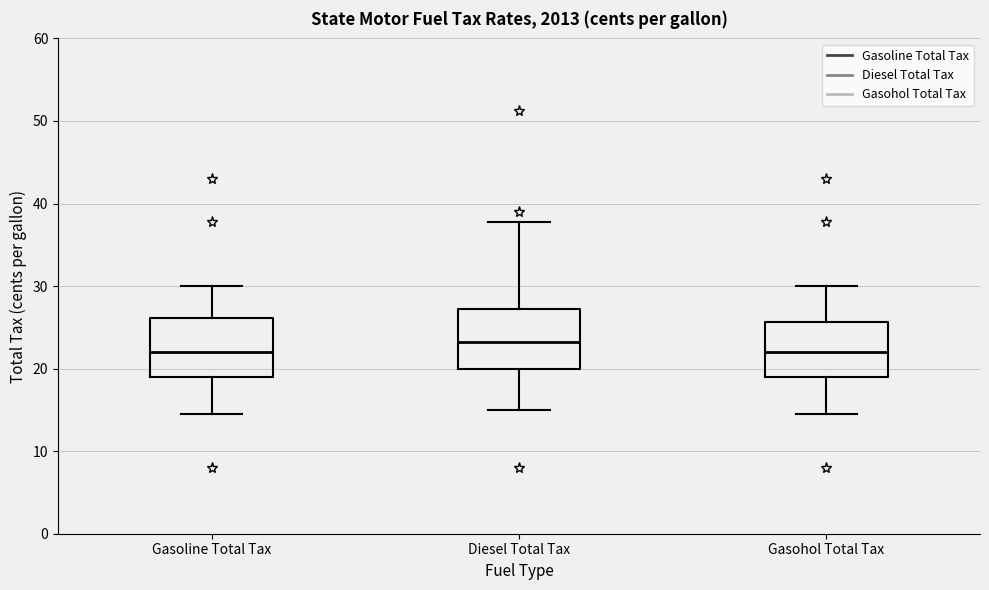

Reading left to right, read every box against the y-axis: the position of its median line, the range the box covers, and the ends of its whiskers. The values are not printed on the chart, so give them approximately, as read against the axis.

Gasoline Total Tax: median 22, box 19 to 26, whiskers 15 to 30
Diesel Total Tax: median 23, box 20 to 27, whiskers 15 to 38
Gasohol Total Tax: median 22, box 19 to 26, whiskers 15 to 30